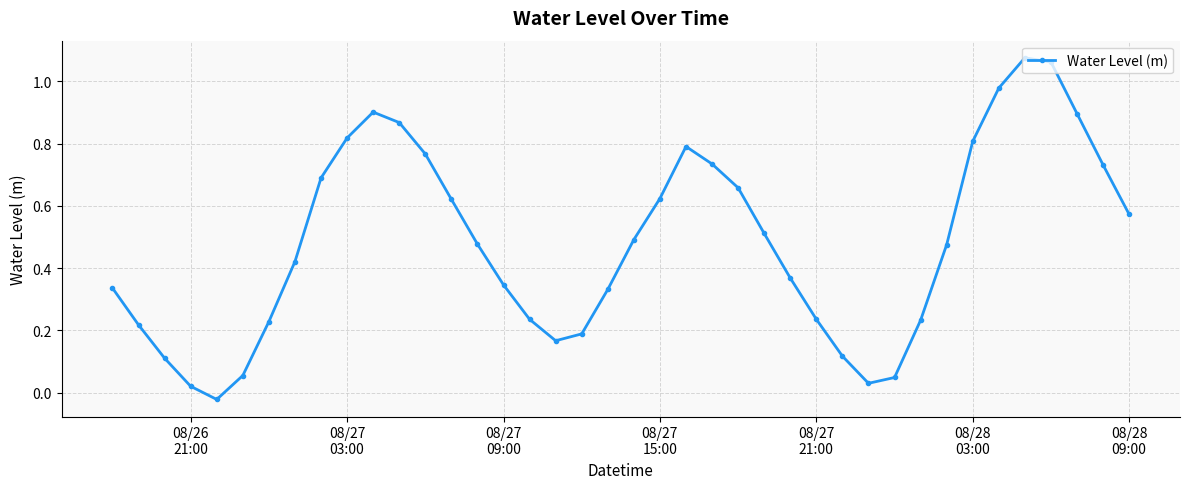

How many interior local peaks (higher than both neighbors) does the data have?

3